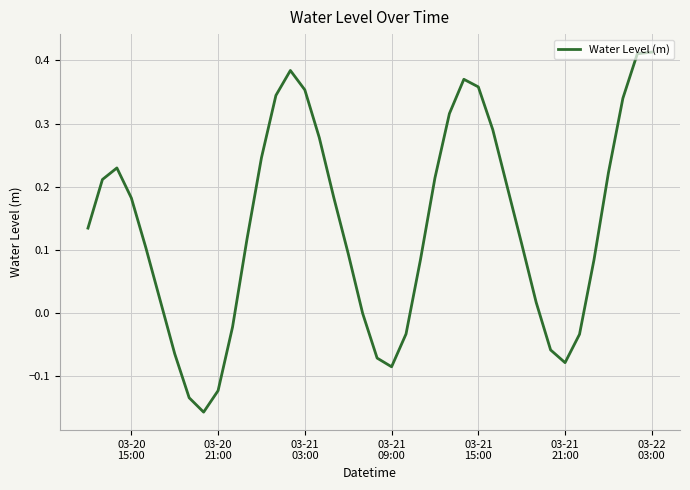

What is the difference between the maximum and minimum values?

0.6